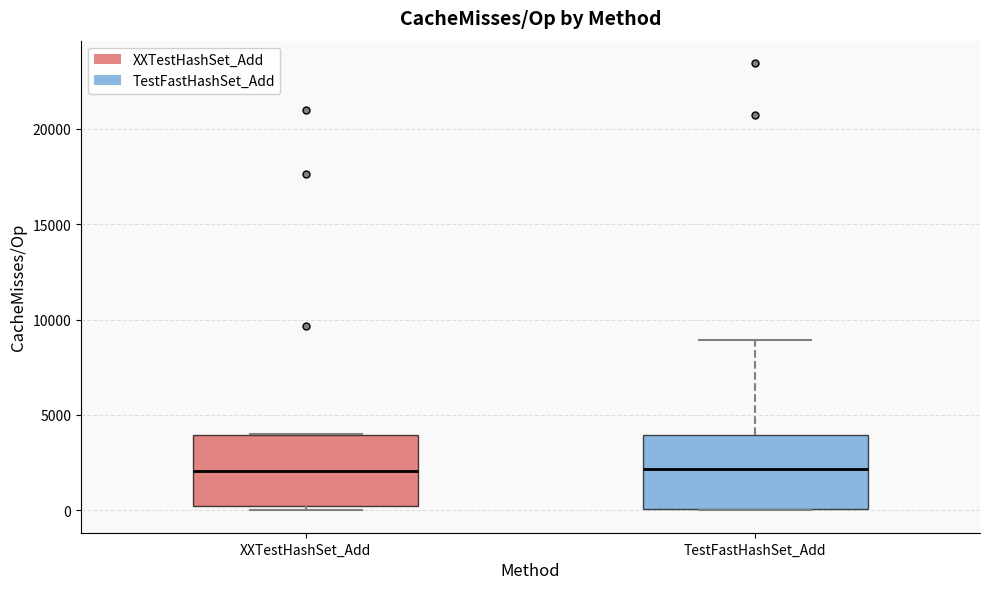

Reading left to right, read every box against the y-axis: the position of its median line, the range the box covers, and the ends of its whiskers. The values are not printed on the chart, so give them approximately, as read against the axis.

XXTestHashSet_Add: median 2000, box 0 to 4000, whiskers 0 (just below the box's lower edge) to 4000
TestFastHashSet_Add: median 2000, box 0 to 4000, whiskers 0 to 9000